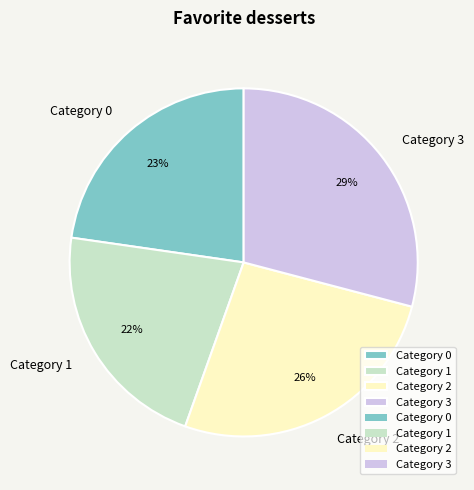

To the nearest percent, what is the average slice percentage?

25%